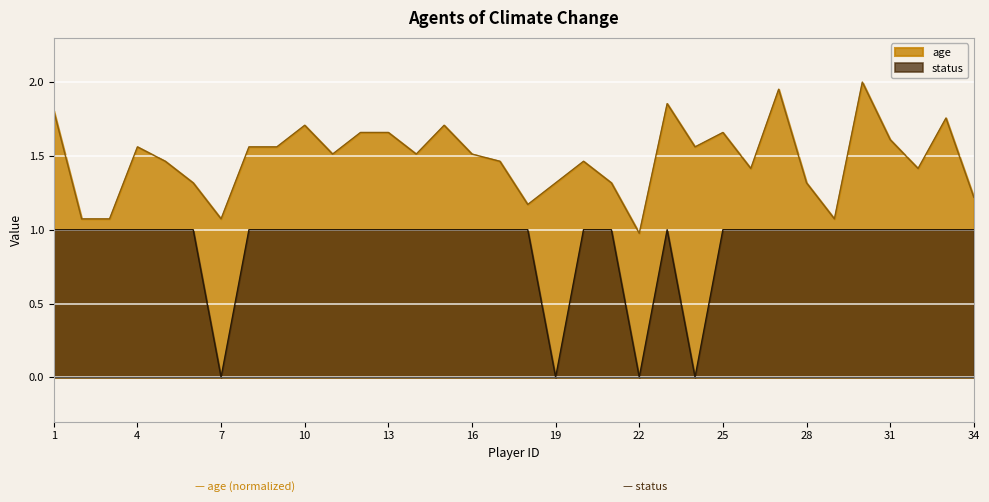

Reading left to right, what are all the values shown in this chart?

age: 1.8	1.1	1.1	1.6	1.5	1.3	1.1	1.6	1.6	1.7	1.5	1.7	1.7	1.5	1.7	1.5	1.5	1.2	1.3	1.5	1.3	1.0	1.9	1.6	1.7	1.4	2.0	1.3	1.1	2.0	1.6	1.4	1.8	1.2
status: 1.0	1.0	1.0	1.0	1.0	1.0	0.0	1.0	1.0	1.0	1.0	1.0	1.0	1.0	1.0	1.0	1.0	1.0	0.0	1.0	1.0	0.0	1.0	0.0	1.0	1.0	1.0	1.0	1.0	1.0	1.0	1.0	1.0	1.0